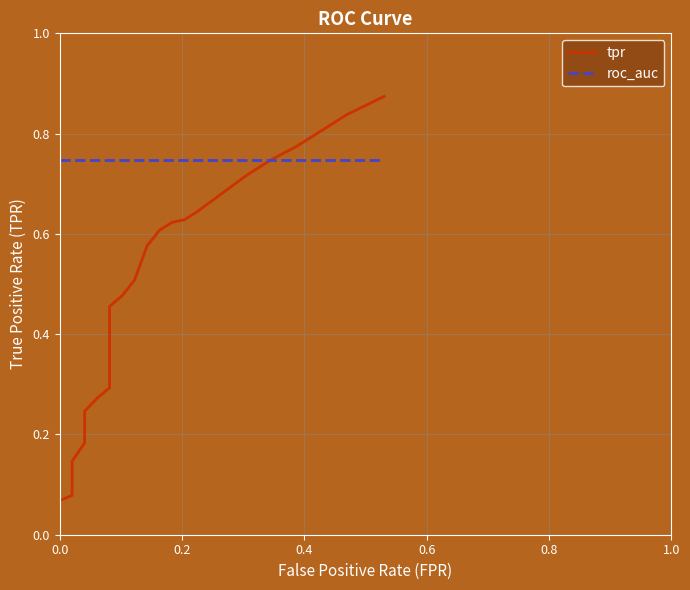

Is it true that roc_auc equals 0.7 at 28?

True